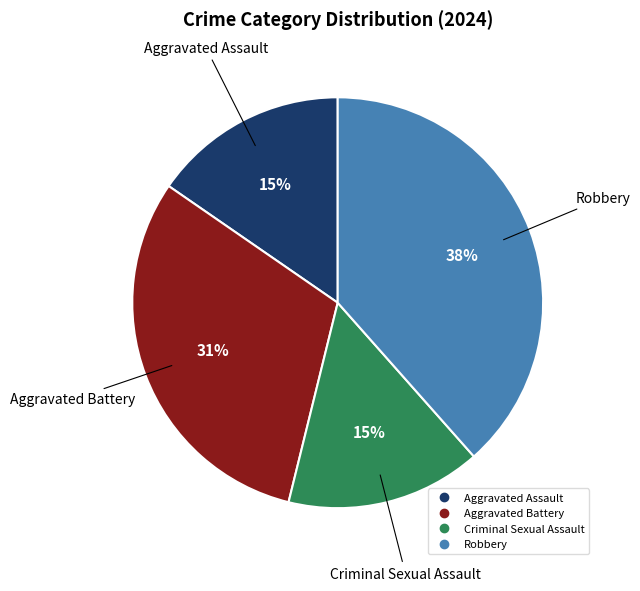

To the nearest percent, what is the difference between the largest and smallest slice percentages?

23%